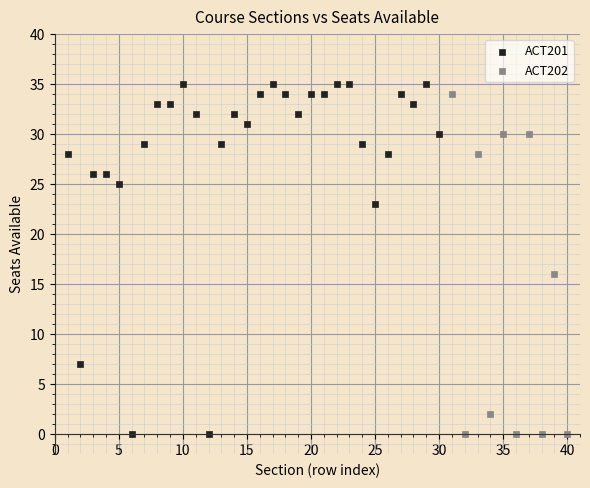

Which series has the largest Y range (max minus min)?

ACT201